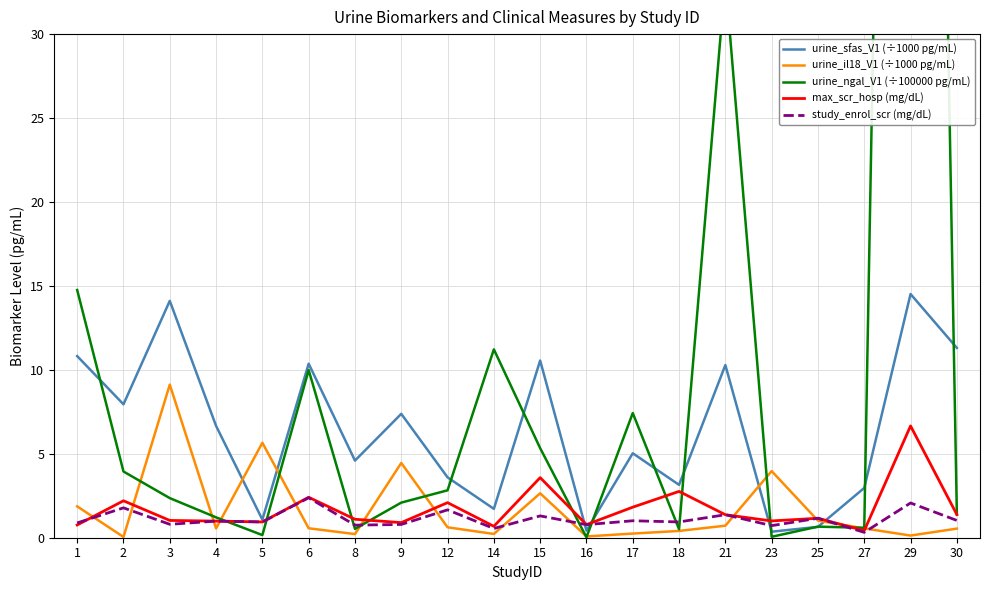

True or false: urine_sfas_V1 (÷1000 pg/mL) has more than 0 interior local peaks.

True